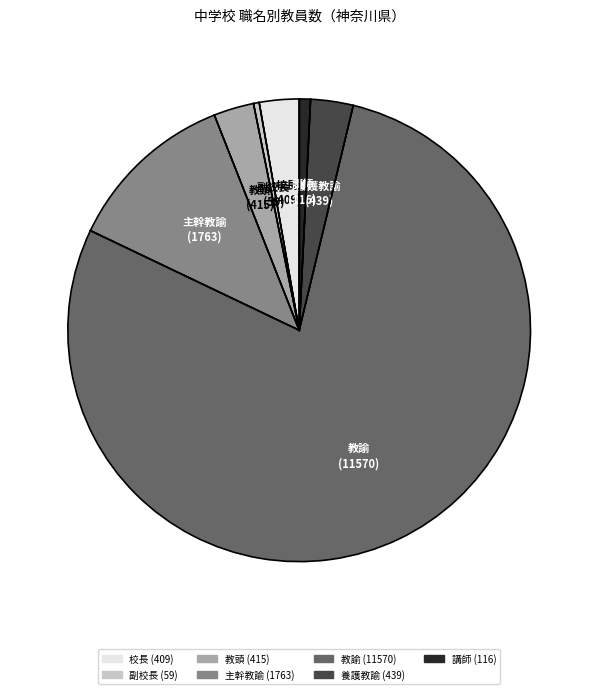

Is 教諭 the majority of the pie?

Yes